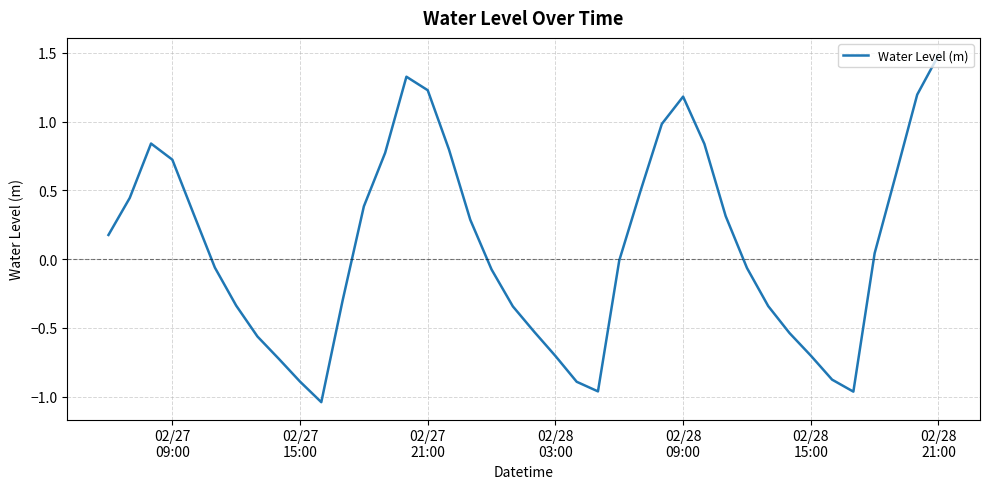

What is the difference between the maximum and minimum values?

2.5